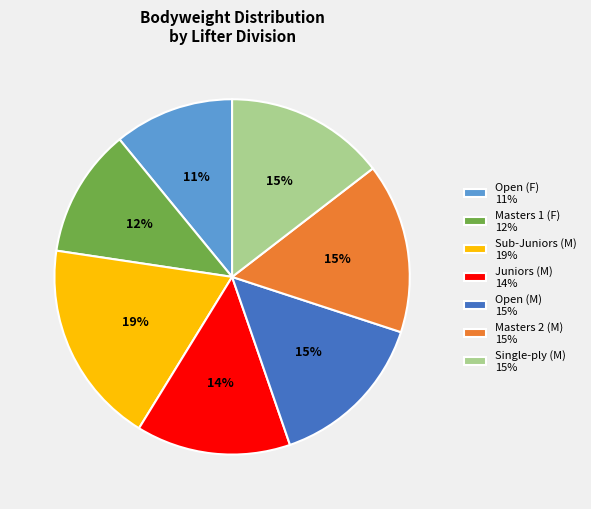

Does any single category account for the majority?

No